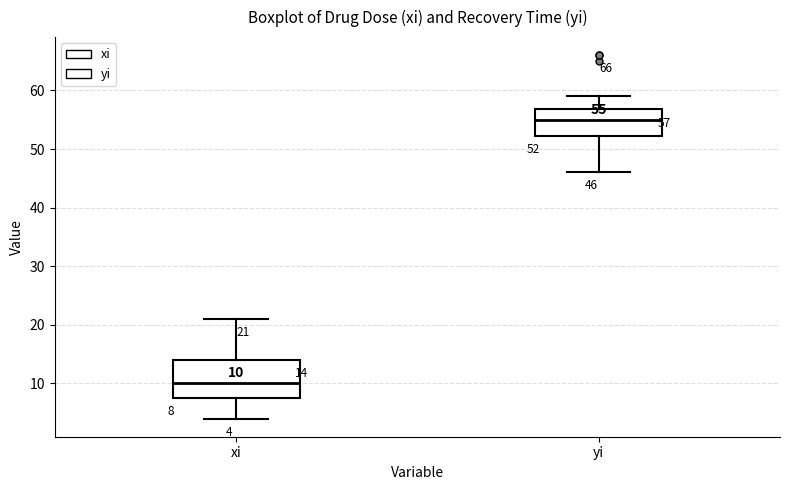

Comparing the boxes themselves (not the whiskers), which one is the tallest?

xi